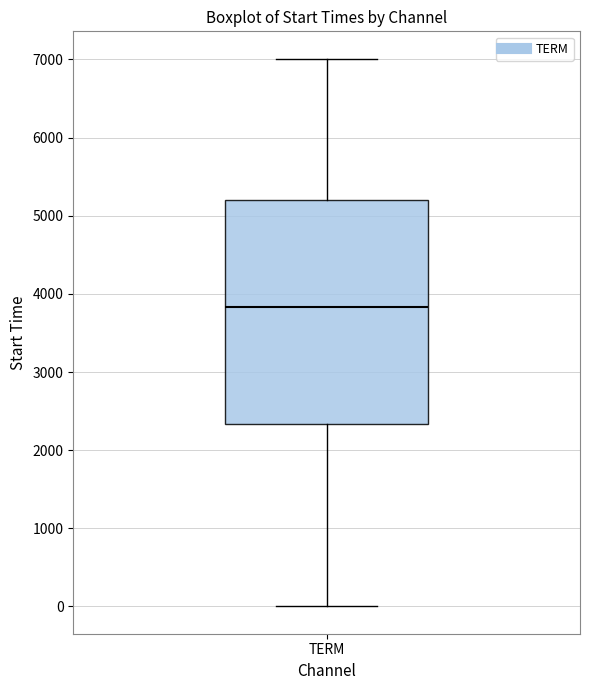

Transcribe this box plot: give where the median line is, the range the box spans, and where the two whiskers end, as read against the y-axis. The values are not printed on the chart, so give them approximately, as read against the axis.

median 3800, box 2300 to 5200, whiskers 0 to 7000